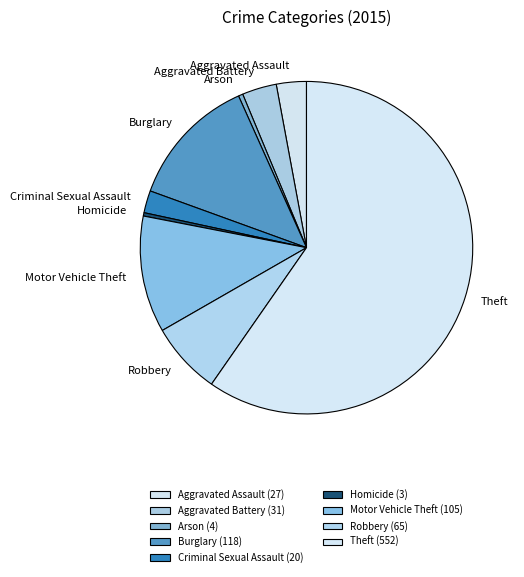

Is it true that Criminal Sexual Assault is 14% of the pie?

False